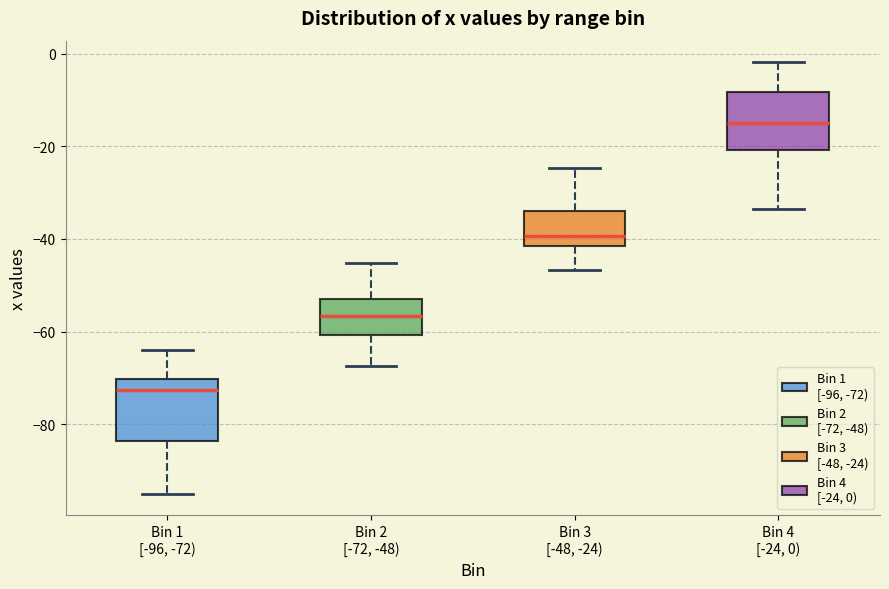

Reading left to right, transcribe this box plot: for each box, give where its median line is, the range the box spans, and where its two whiskers end, as read against the y-axis. The values are not printed on the chart, so give them approximately, as read against the axis.

Bin 1 [-96, -72): median -72, box -84 to -70, whiskers -96 to -64
Bin 2 [-72, -48): median -56, box -60 to -52, whiskers -68 to -46
Bin 3 [-48, -24): median -40, box -42 to -34, whiskers -46 to -24
Bin 4 [-24, 0): median -14, box -20 to -8, whiskers -34 to -2